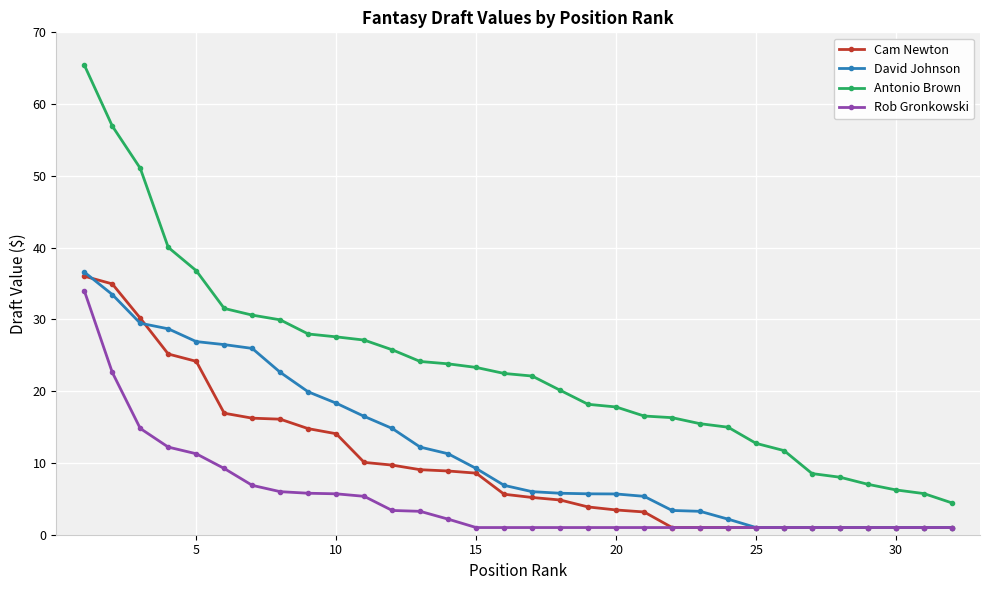

What is the difference between the maximum and minimum values in the Rob Gronkowski series?

33.0